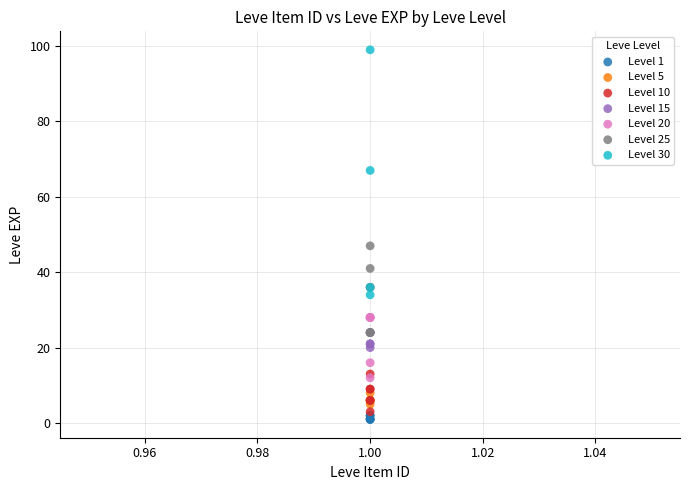

Which series reaches the maximum Y coordinate?

Level 30